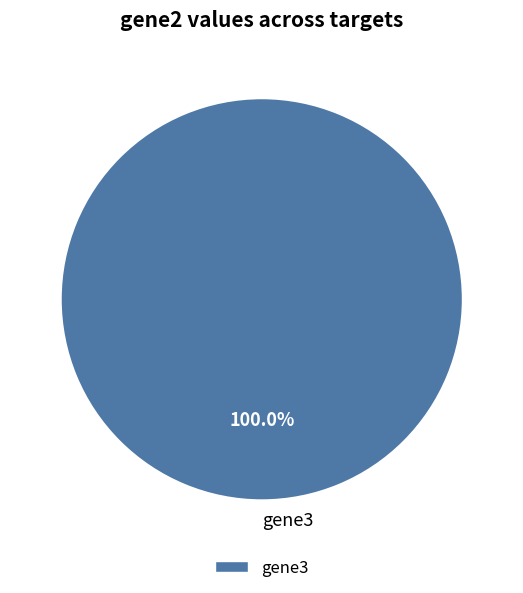

Rank the categories by value from highest to lowest.

gene3